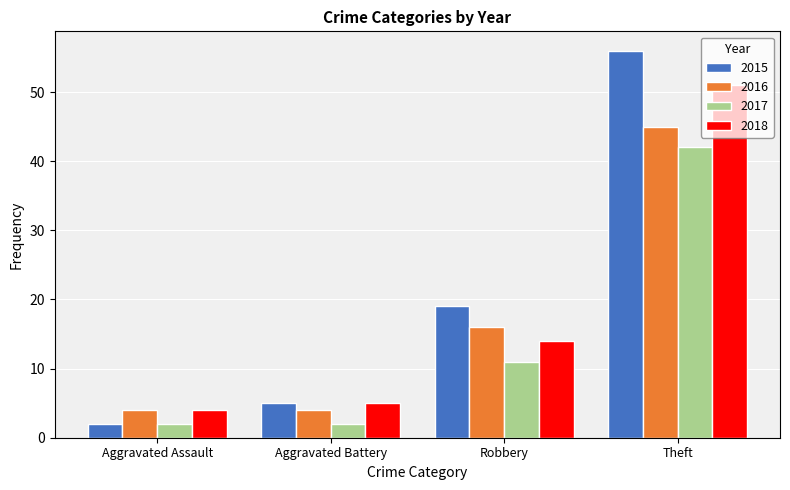

True or false: 2018 has a value of 5 at Aggravated Battery.

True